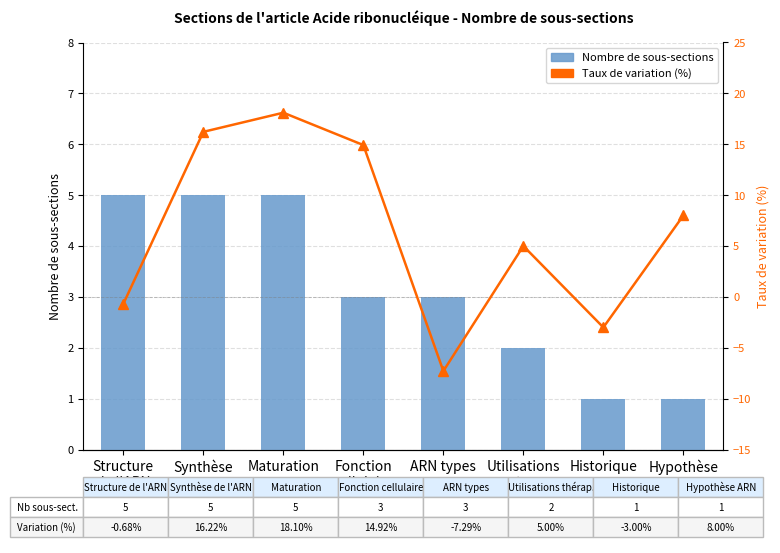

Which series has the widest spread of values?

Taux de variation (%)